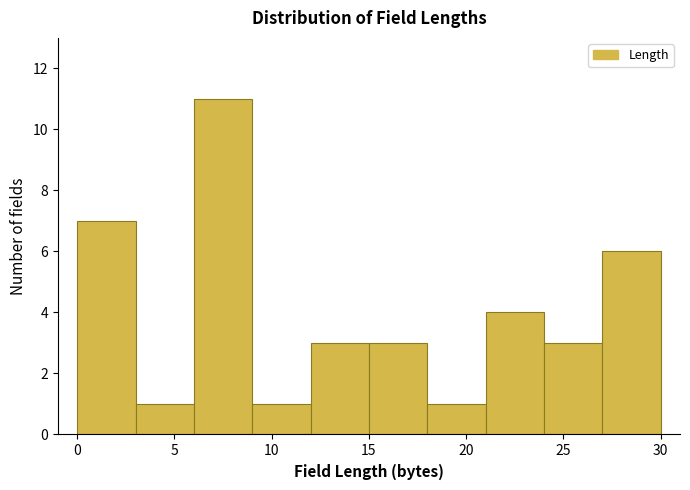

What is the height of the bar covering 21 to 24 on the x-axis? The values are not printed on the chart, so give them approximately, as read against the axis.

4